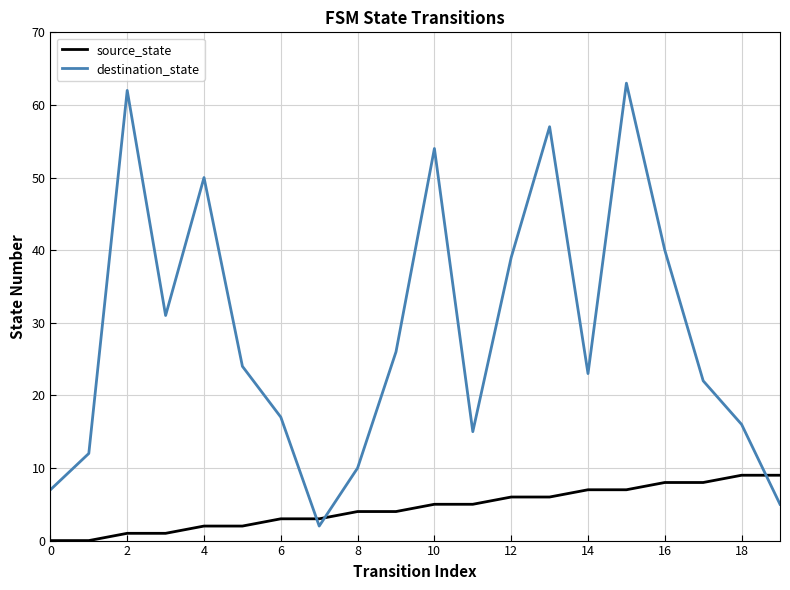

How many lines are shown in the chart?

2